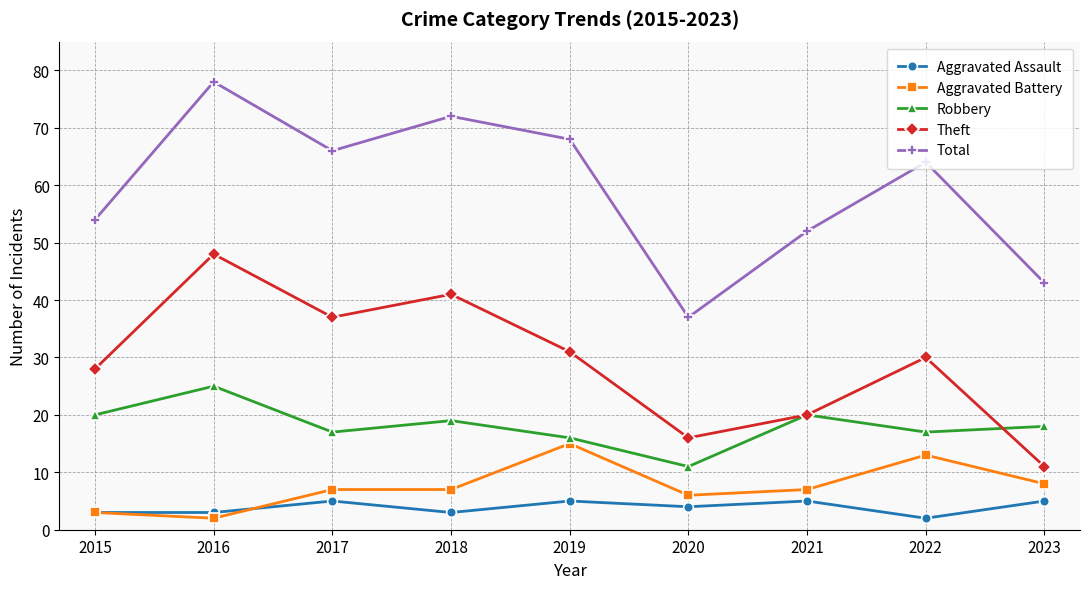

What is the total value across all series at 2019?

135